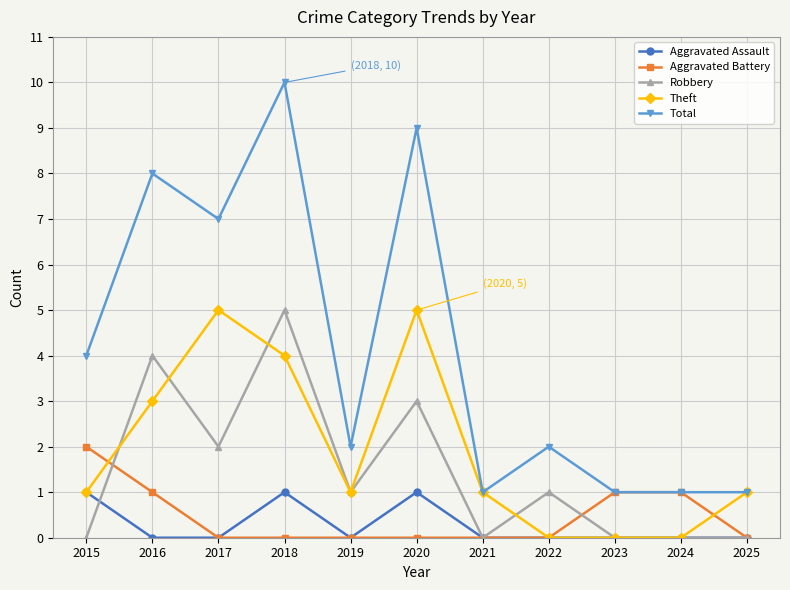

What are all the series names shown in the legend?

Aggravated Assault, Aggravated Battery, Robbery, Theft, Total